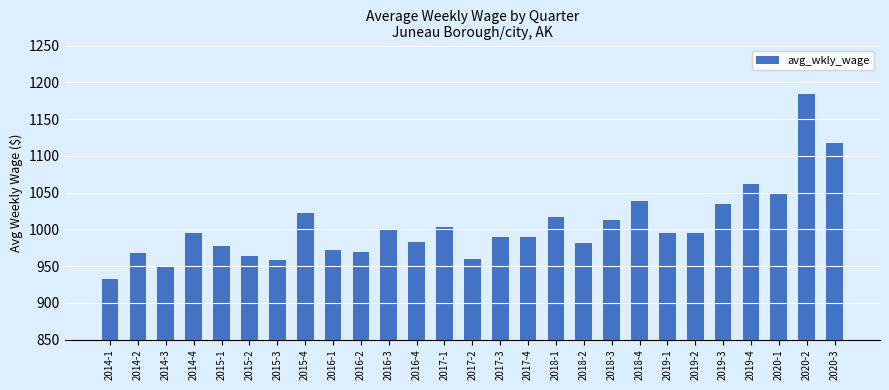

At which label is the value closest to 1058?

2019-4